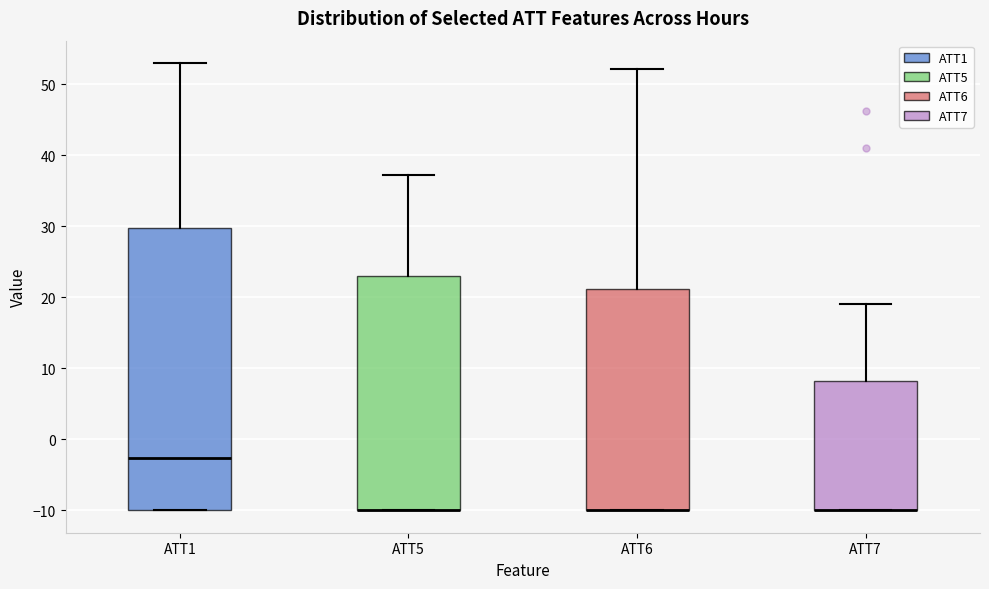

Reading left to right, transcribe this box plot: for each box, give where its median line is, the range the box spans, and where its two whiskers end, as read against the y-axis. The values are not printed on the chart, so give them approximately, as read against the axis.

ATT1: median -3, box -10 to 30, whiskers -10 to 53
ATT5: median -10 (drawn on the box's lower edge), box -10 to 23, whiskers -10 to 37
ATT6: median -10 (drawn on the box's lower edge), box -10 to 21, whiskers -10 to 52
ATT7: median -10 (drawn on the box's lower edge), box -10 to 8, whiskers -10 to 19